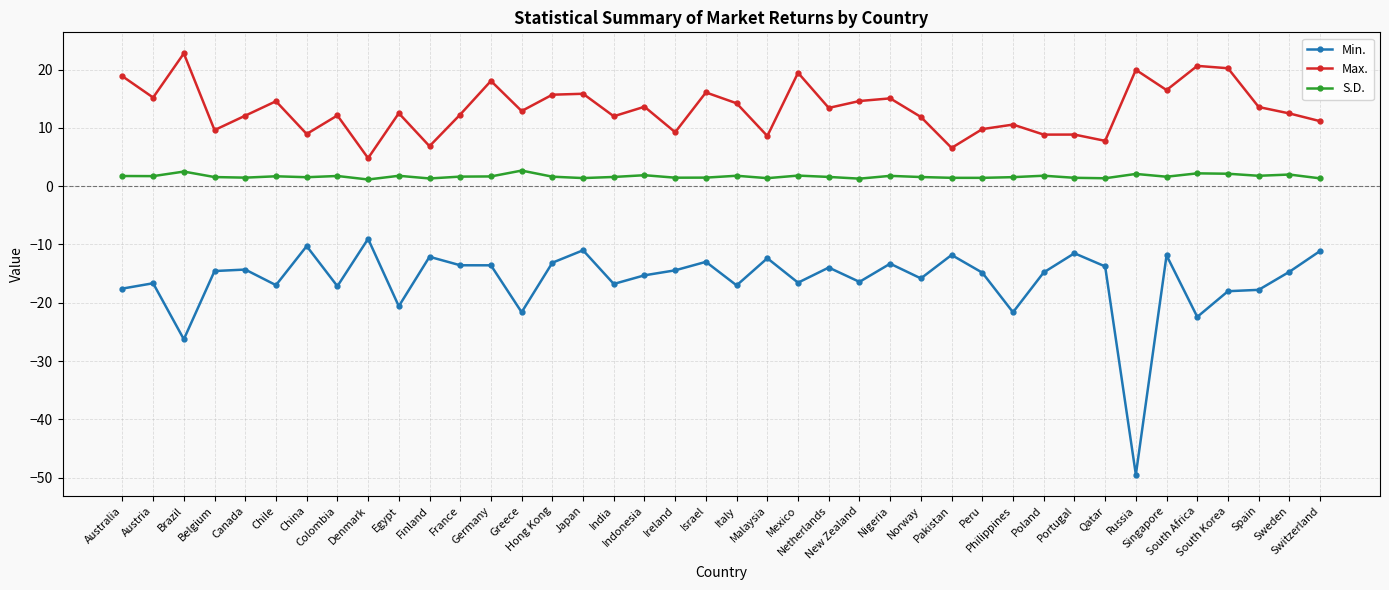

What is the value of the Min. point at the 34th from the left?

-49.5